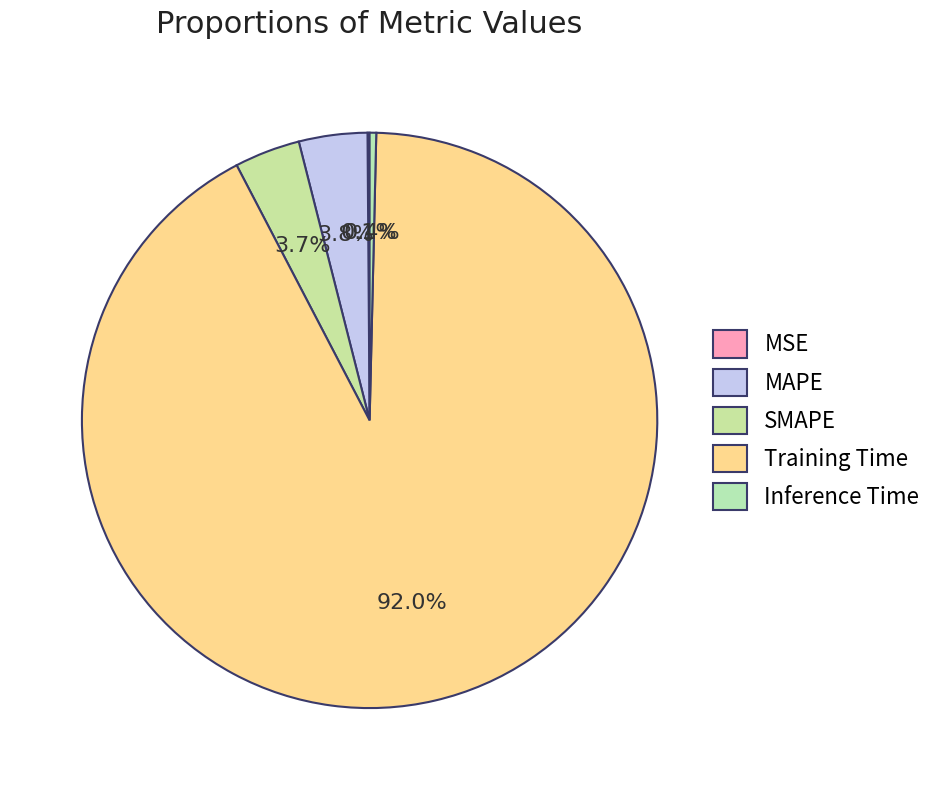

Does MSE represent more than half of the total?

No